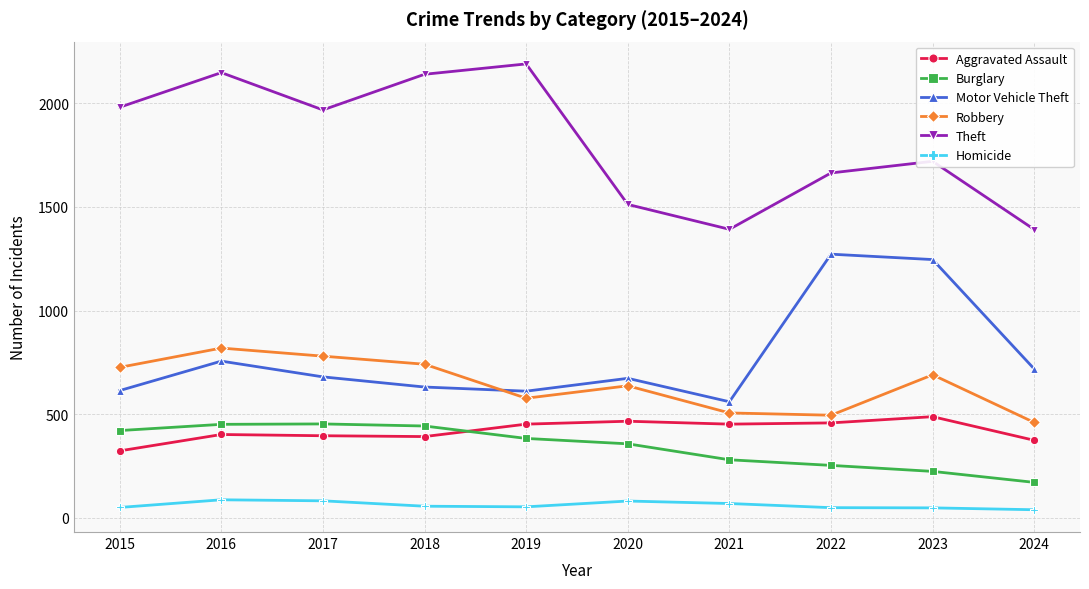

Is the value of Robbery at 2024 greater than the value of Homicide at 2024?

Yes